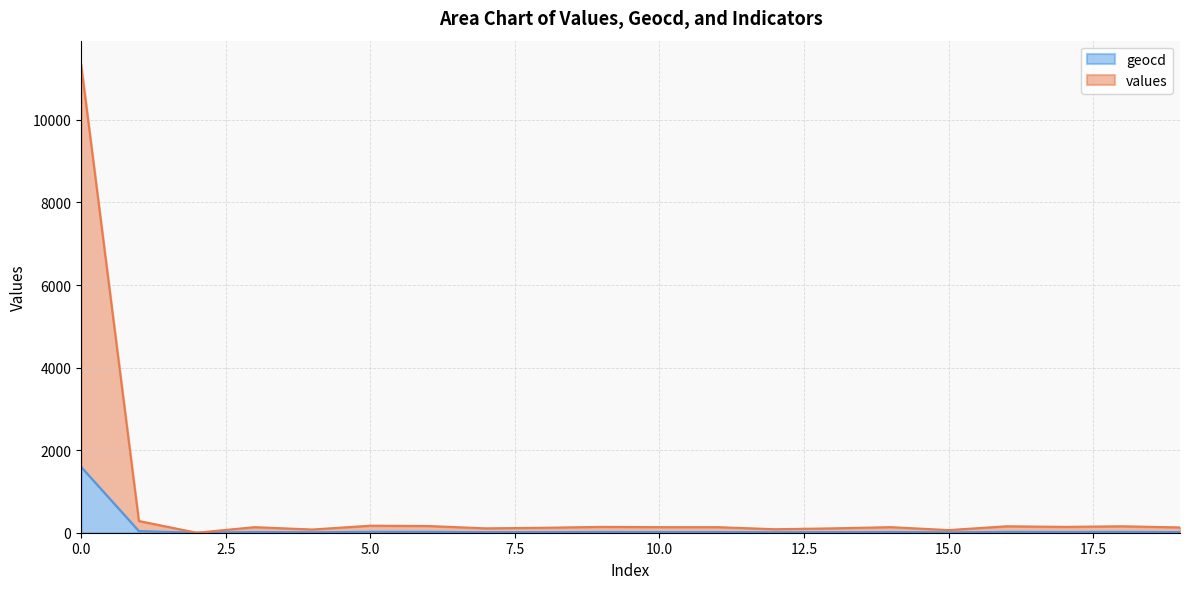

Reading right to left, extract all data points from this chart.

values: 128	156	142	156	64	135	106	85	135	135	142	120	106	163	170	78	135	0	284	11351
geocd: 18	22	20	22	9	19	15	12	19	19	20	17	15	23	24	11	19	0	40	1596